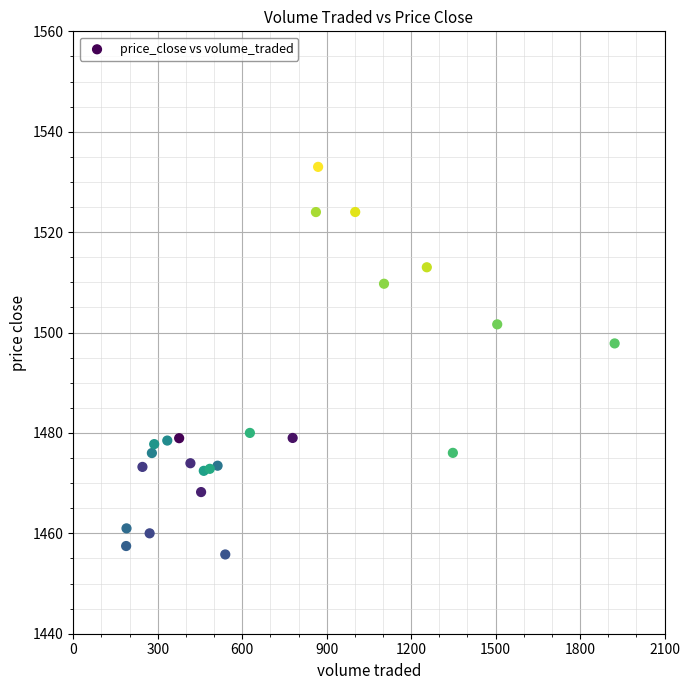

What Y value in the scatter plot is closest to 1494?

1497.8